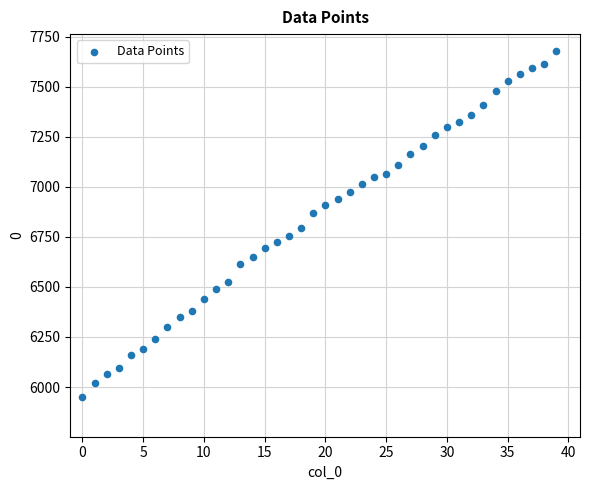

What is the range of Y values (max minus min)?

1724